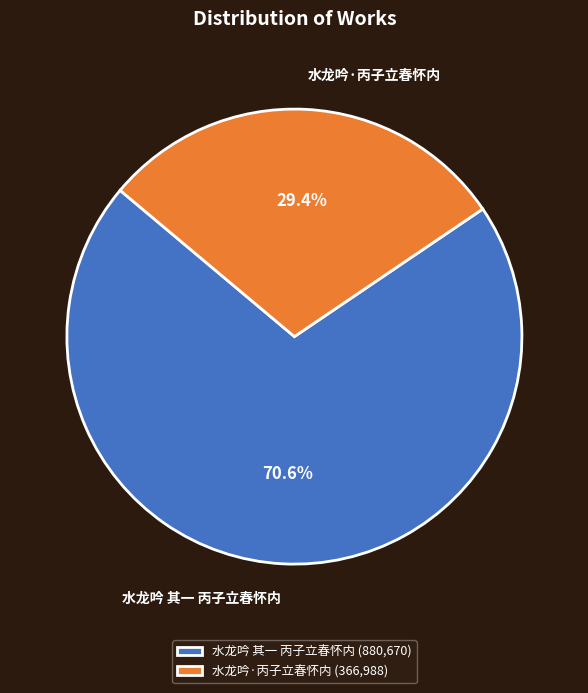

Rank the categories by value from lowest to highest.

水龙吟·丙子立春怀内, 水龙吟 其一 丙子立春怀内